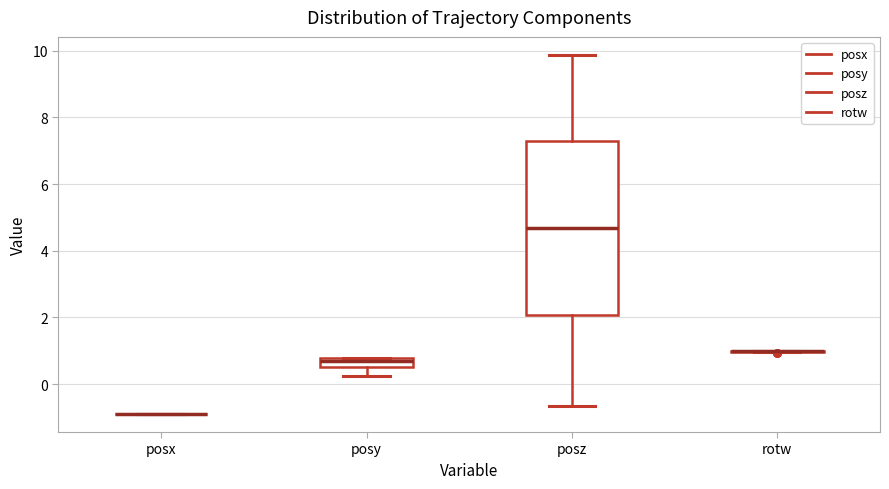

Comparing the boxes themselves (not the whiskers), which one is the tallest?

posz